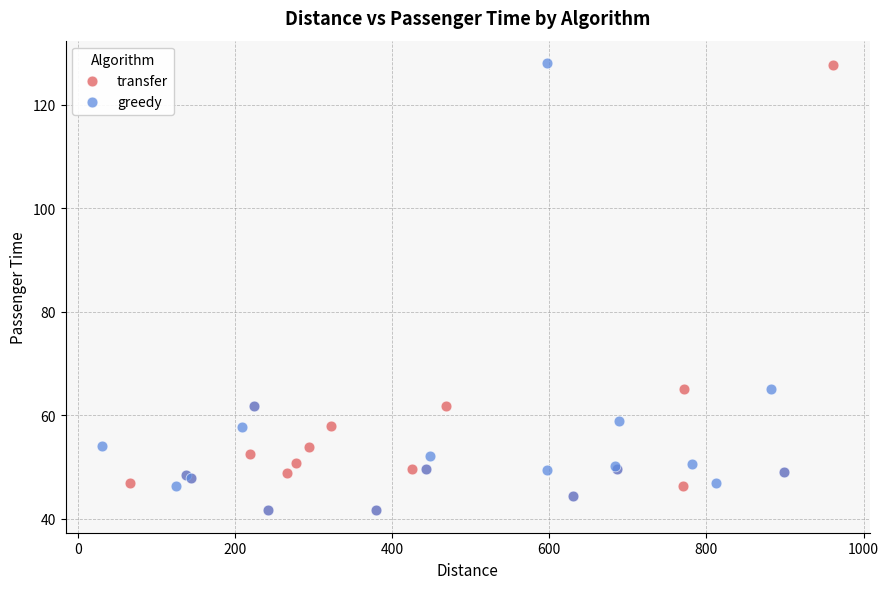

Which series has the largest Y range (max minus min)?

greedy